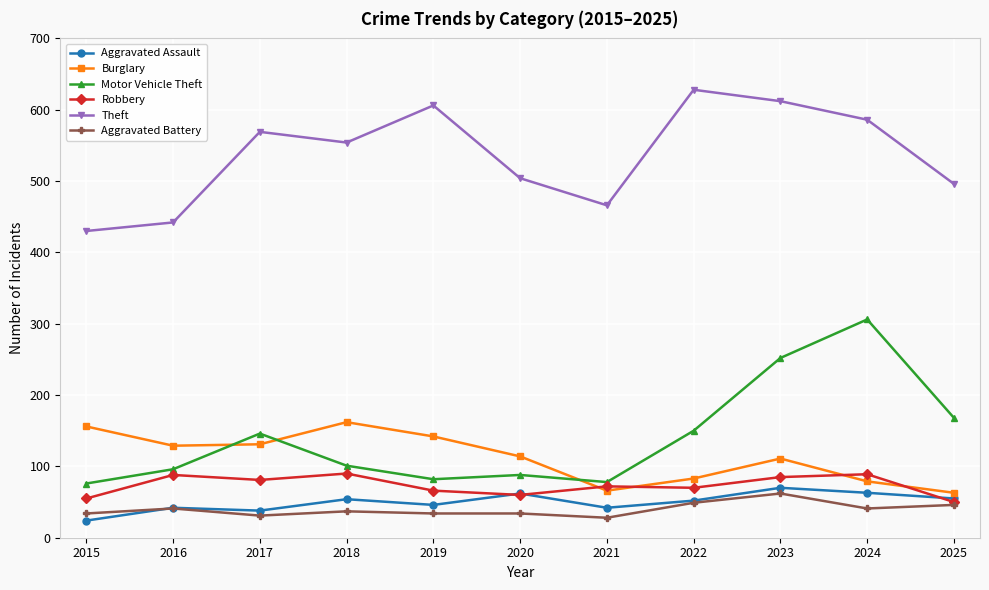

At how many categories does at least one series exceed 350?

11